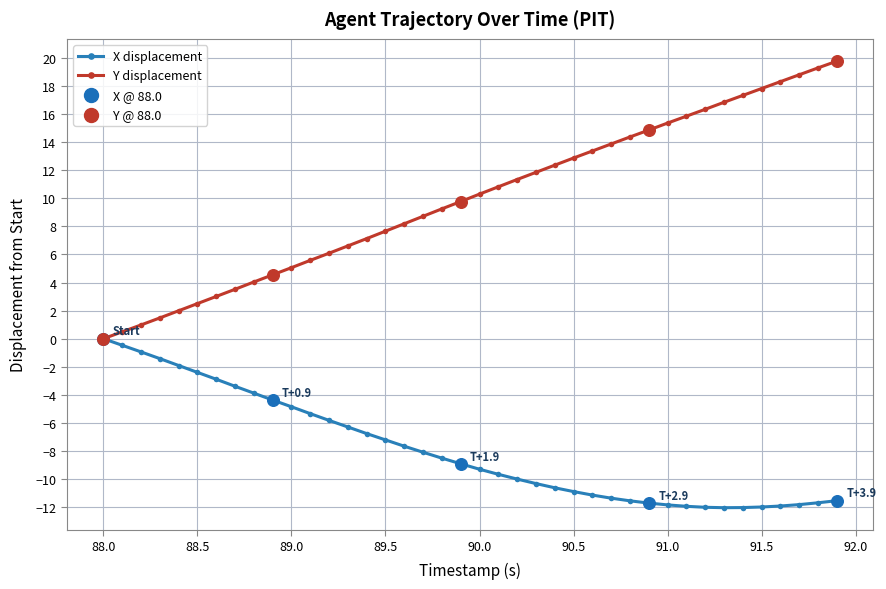

Which series has the largest range (max minus min)?

Y displacement